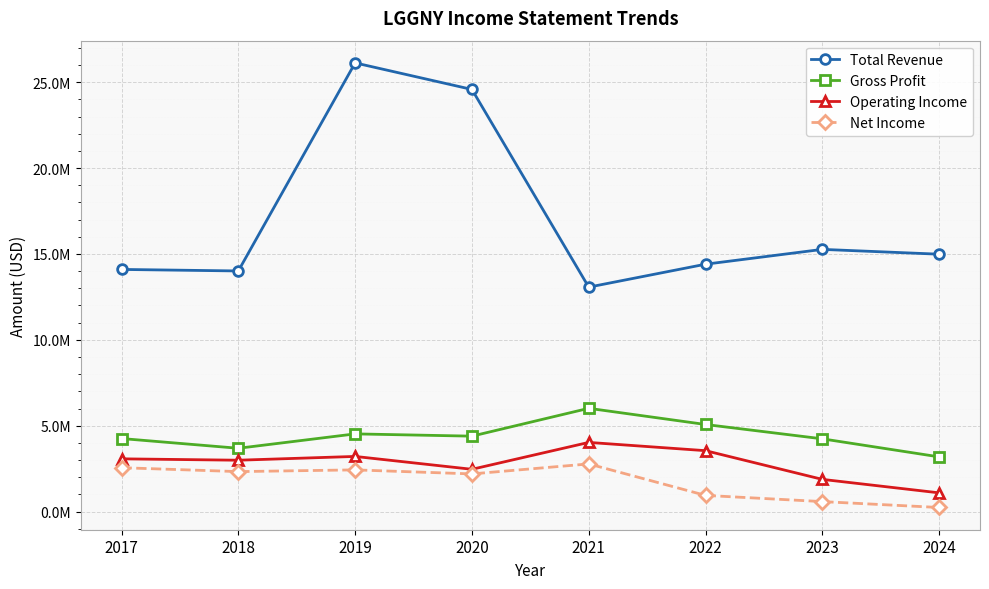

Where does the Operating Income series first go above 3072200?

2019